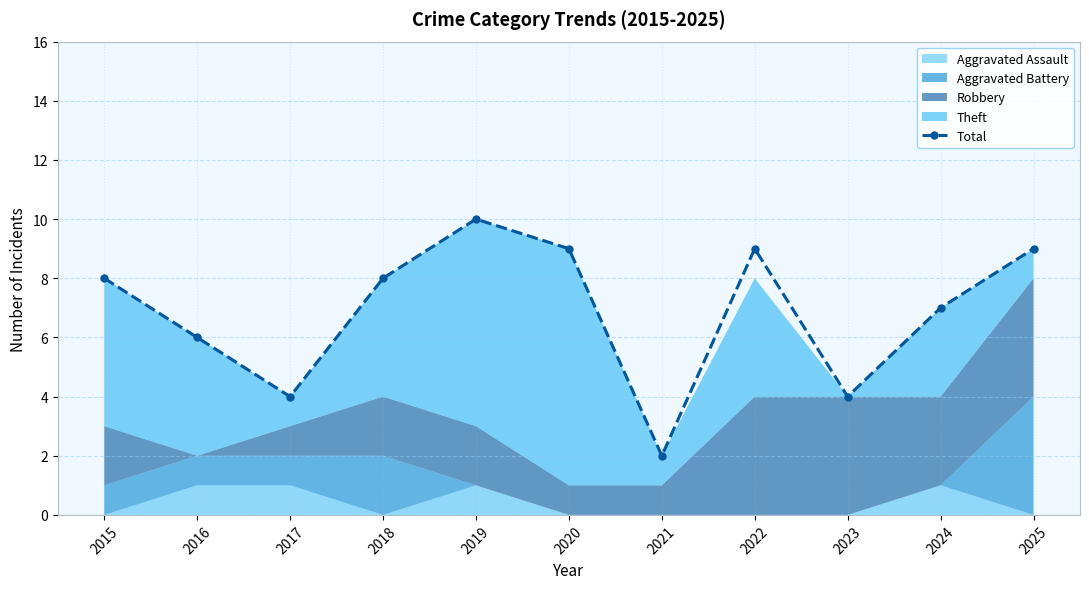

Approximately how many times larger is the value at 2019 compared to 2025?

1.1